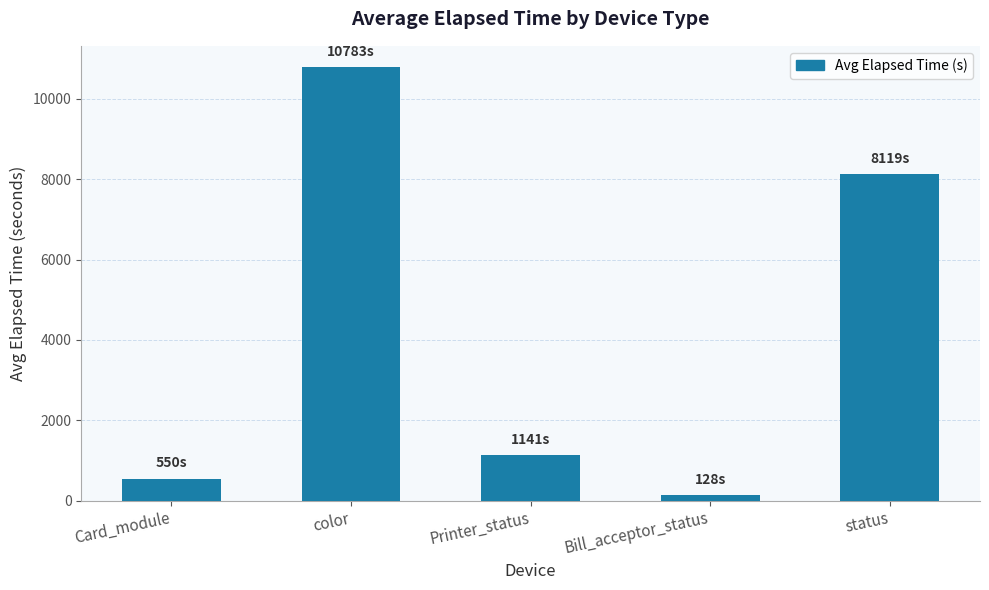

Reading right to left, extract all data points from this chart.

status=8118.9	Bill_acceptor_status=127.5	Printer_status=1141.0	color=10782.7	Card_module=549.7